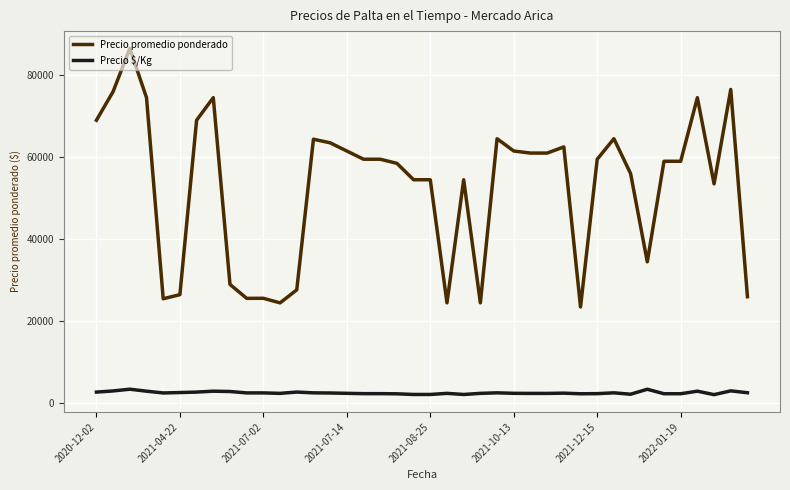

What is the difference between the maximum and minimum values in the Precio promedio ponderado series?

63000